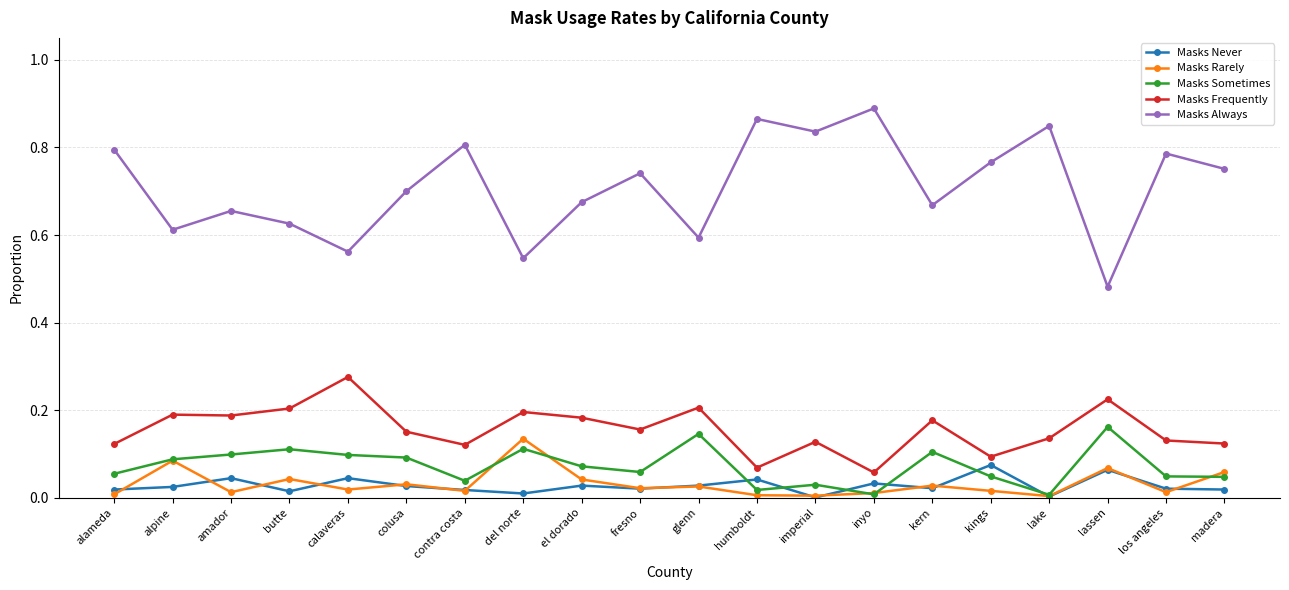

Which label corresponds to the largest value in the chart?

inyo